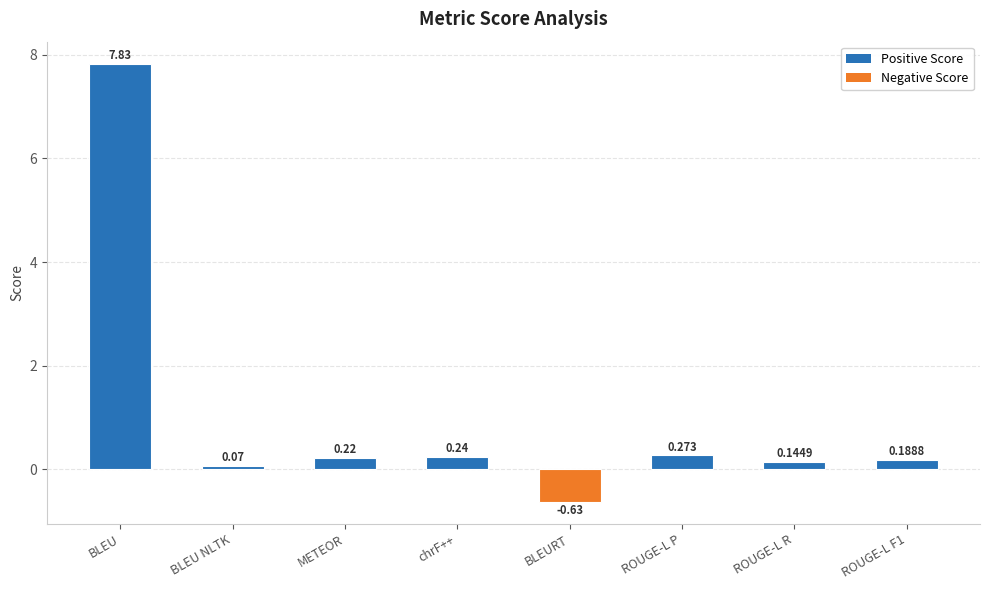

What is the maximum value shown in the chart?

7.8